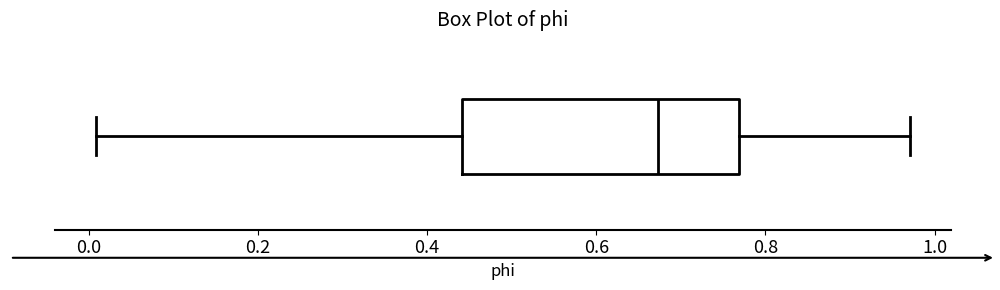

Transcribe this box plot: give where the median line is, the range the box spans, and where the two whiskers end, as read against the x-axis. The values are not printed on the chart, so give them approximately, as read against the axis.

median 0.68, box 0.44 to 0.76, whiskers 0.00 to 0.98